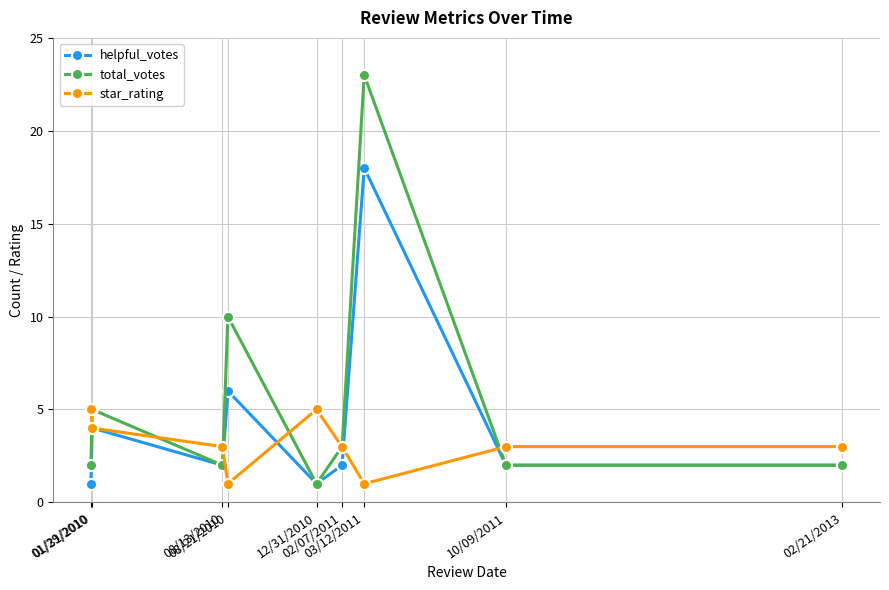

What is the approximate value of helpful_votes at 02/07/2011?

2